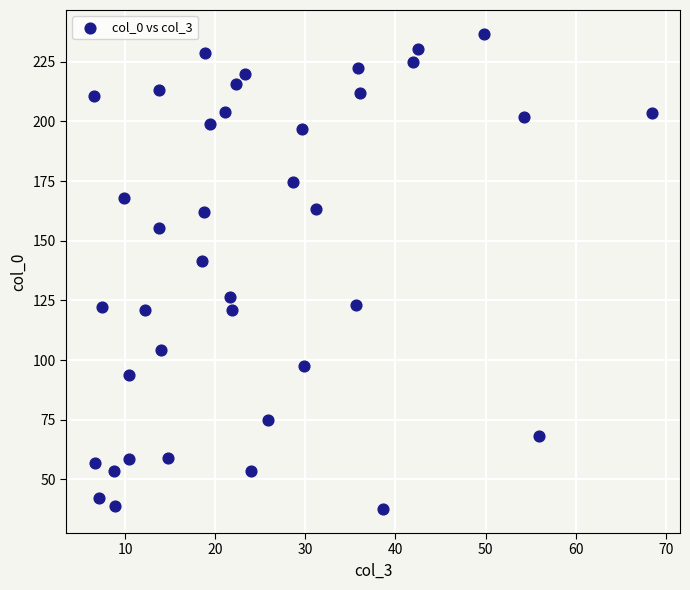

What is the range of X values (max minus min)?

62.0